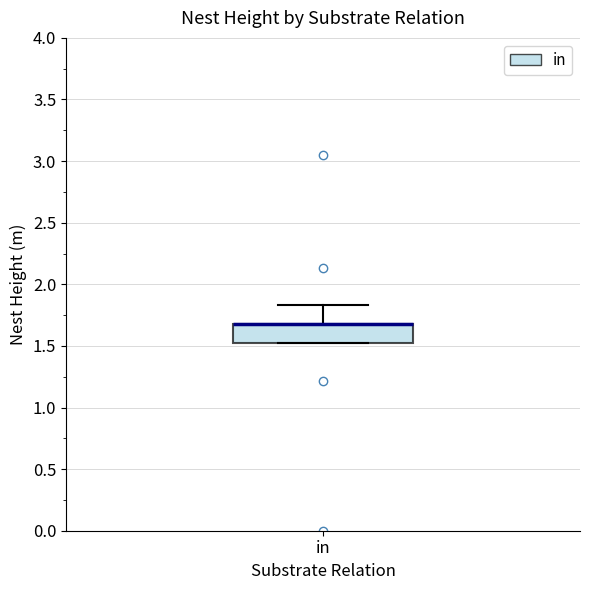

Where is the lower edge of the box for in on the y-axis? The values are not printed on the chart, so give them approximately, as read against the axis.

1.50